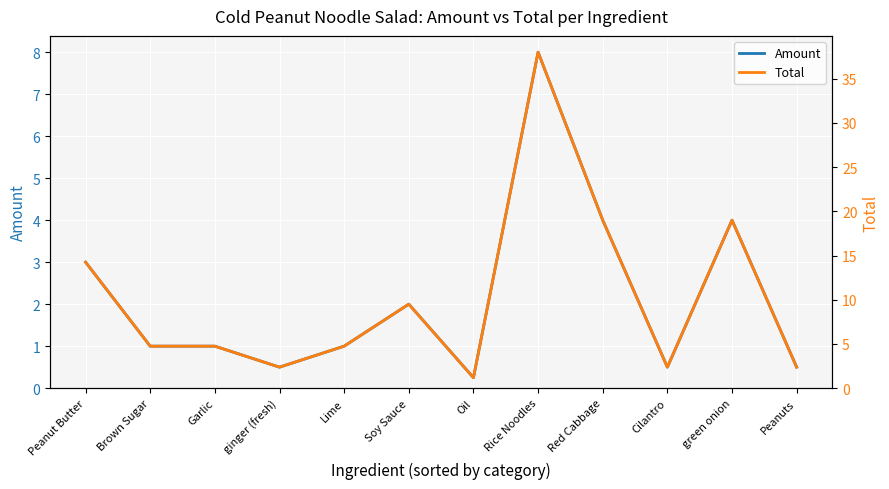

Reading left to right, what are all the values shown in this chart?

Amount: 3.0	1.0	1.0	0.5	1.0	2.0	0.2	8.0	4.0	0.5	4.0	0.5
Total: 14.2	4.8	4.8	2.4	4.8	9.5	1.2	38.0	19.0	2.4	19.0	2.4